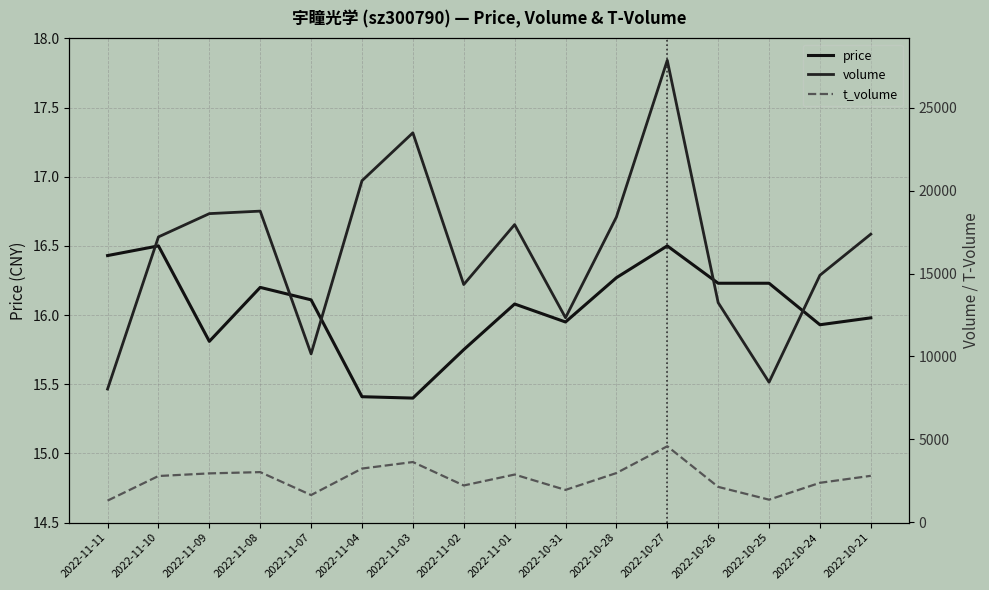

What is the difference between the maximum and minimum values in the price series?

1.1